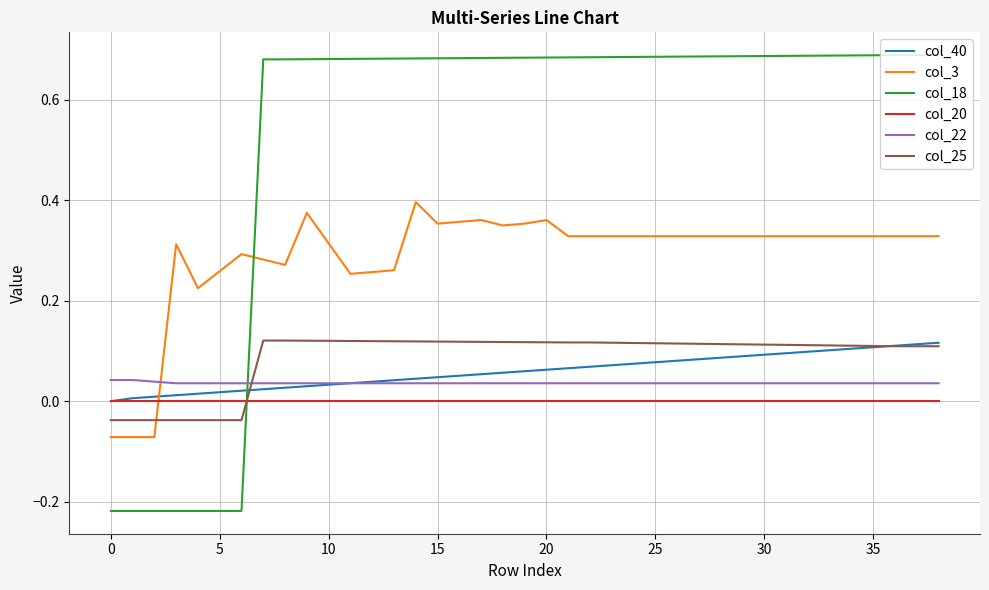

Which series ends up on top after the final intersection of col_3 and col_22?

col_3